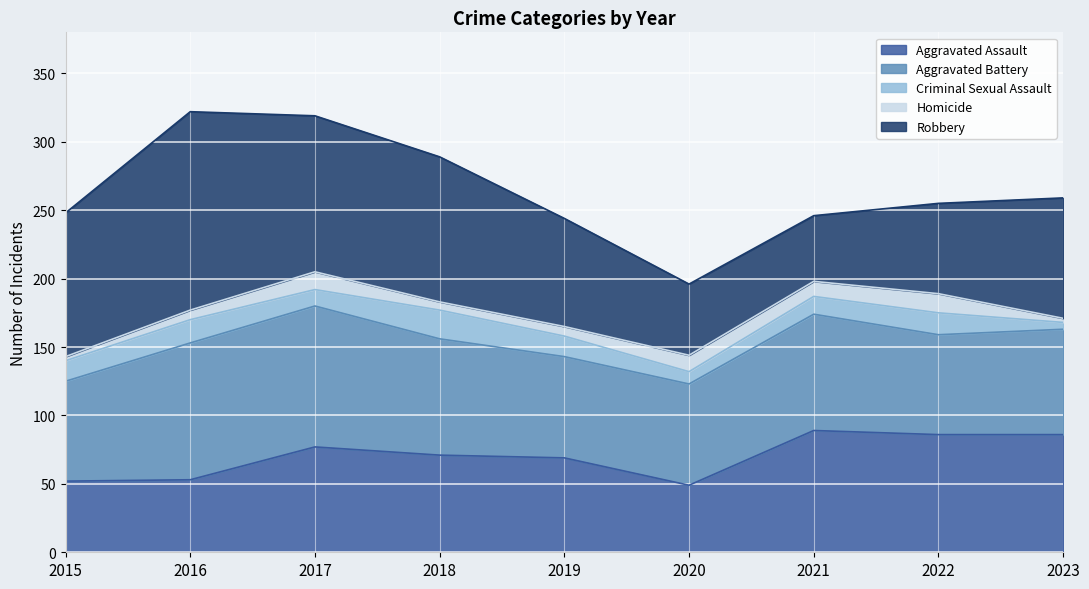

What is the average value of the Aggravated Battery series?

83